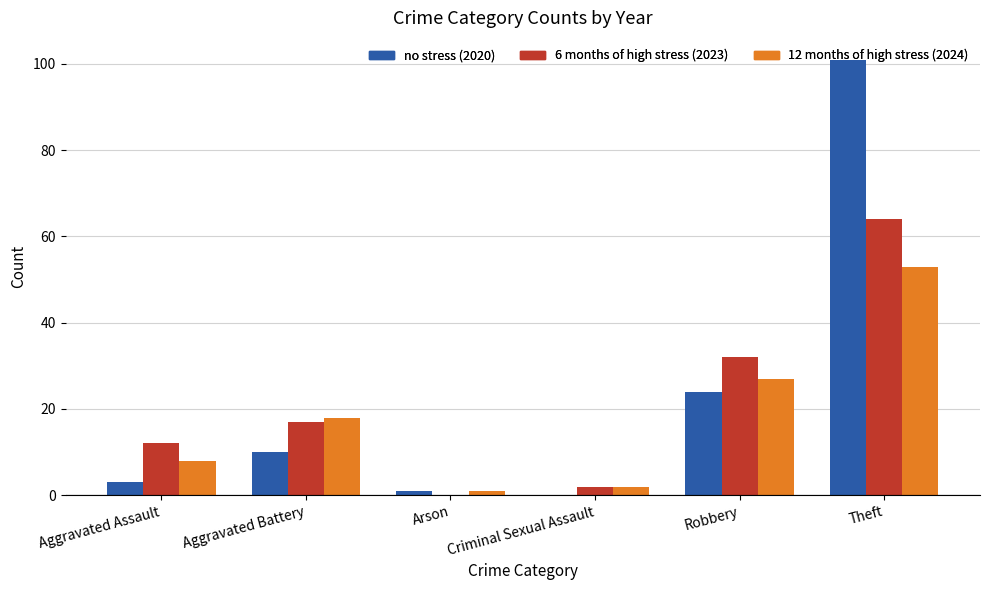

What is the total value across all series at Robbery?

83